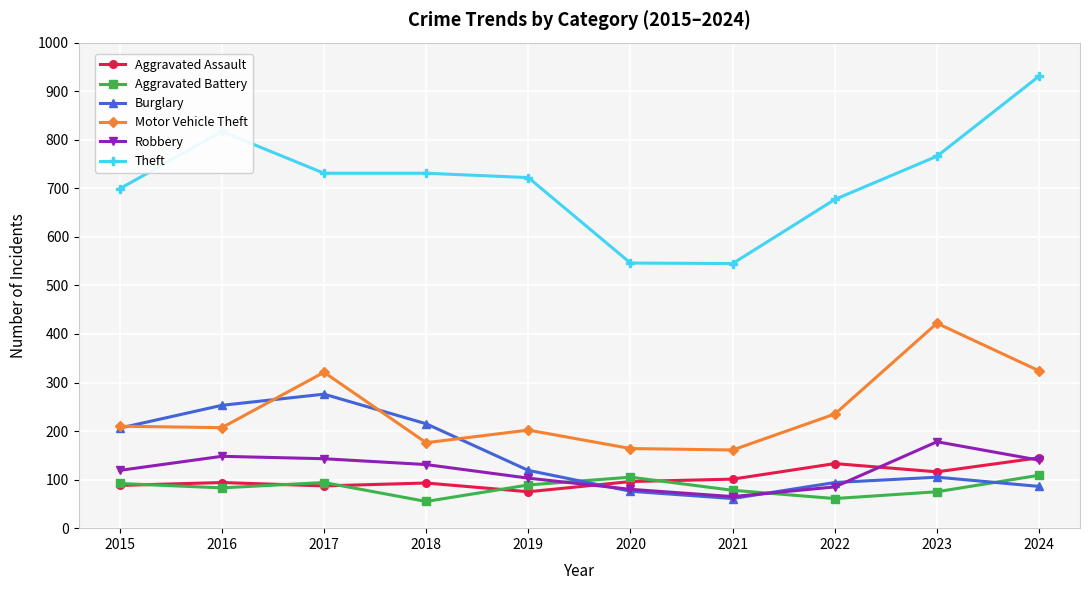

What is the average value of the Robbery series?

119